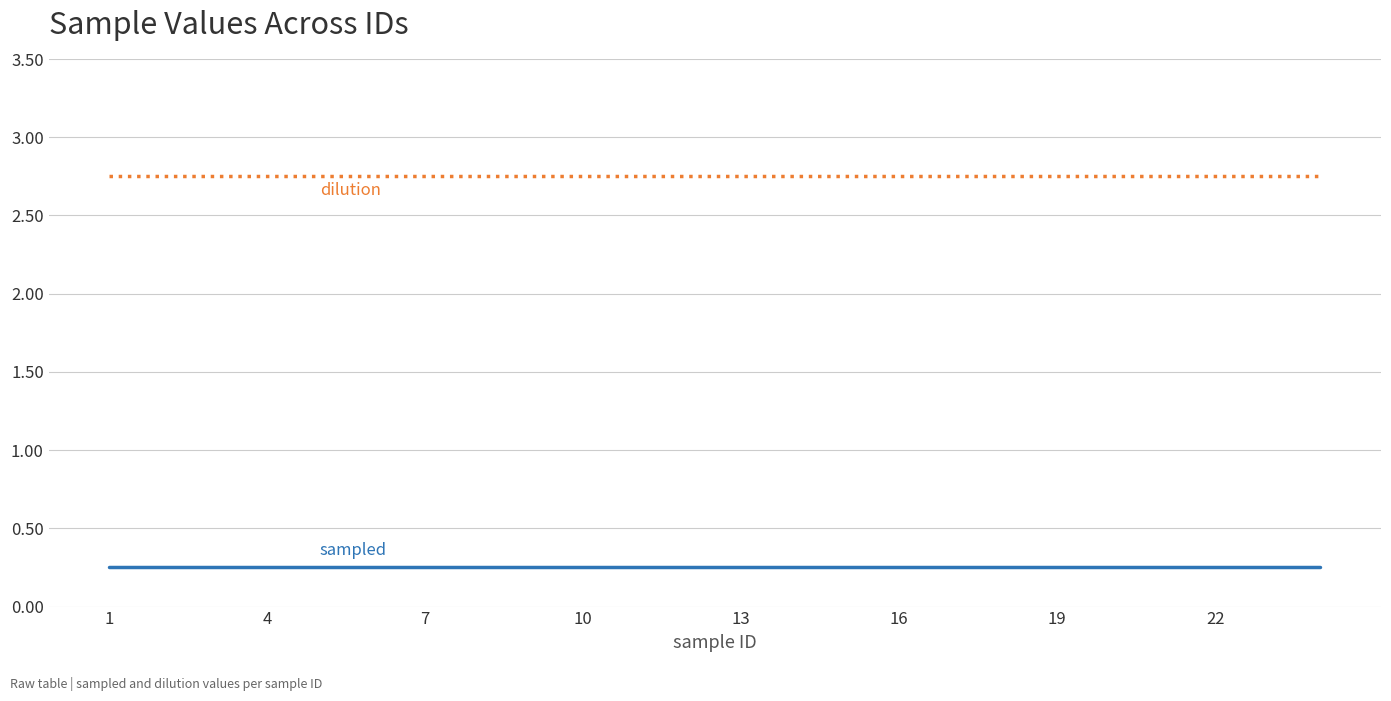

How many lines are shown in the chart?

2